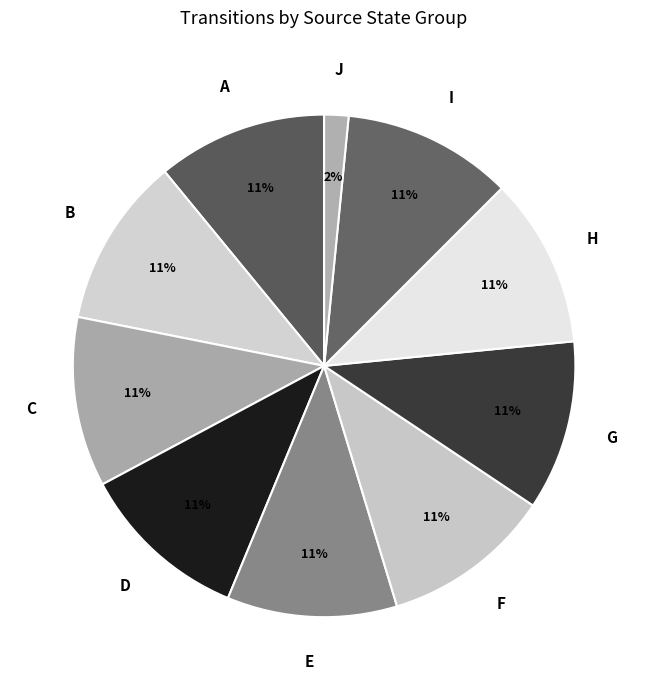

To the nearest percent, what portion does F represent?

11%